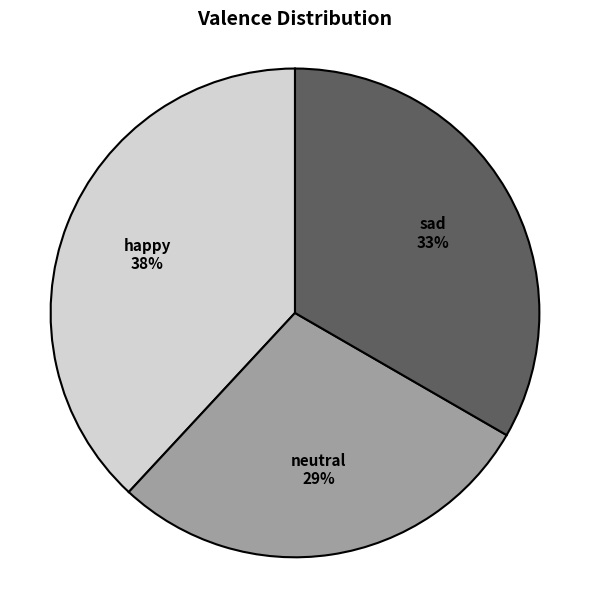

How many segments does this pie chart have?

3